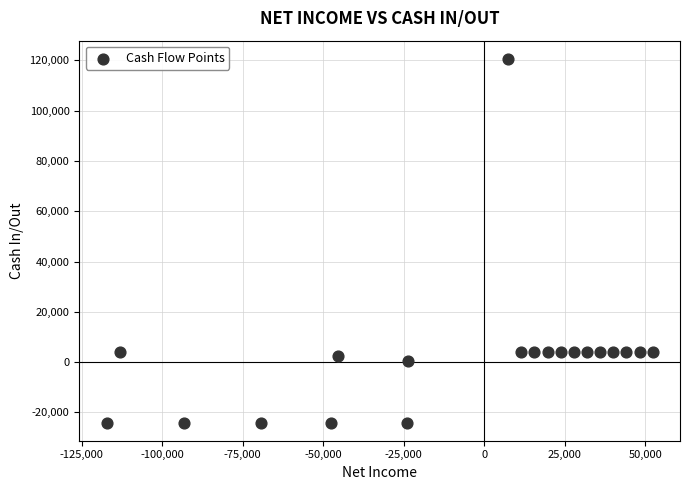

What is the range of Y values (max minus min)?

144600